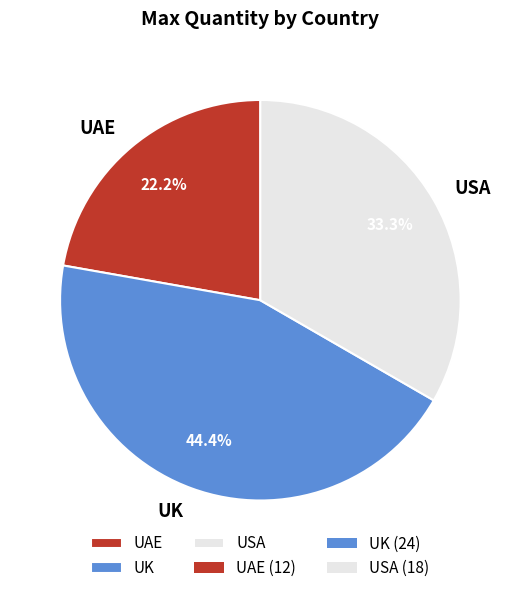

Count the number of slices in the pie.

3